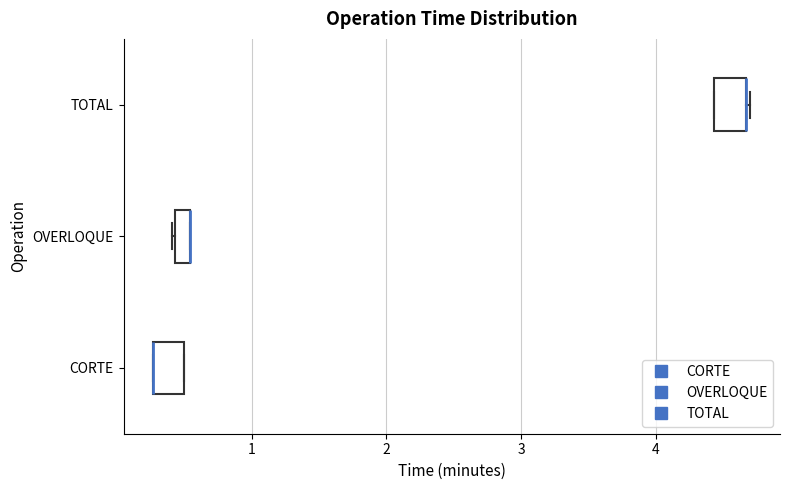

Where is the left edge of the box for TOTAL on the x-axis? The values are not printed on the chart, so give them approximately, as read against the axis.

4.4